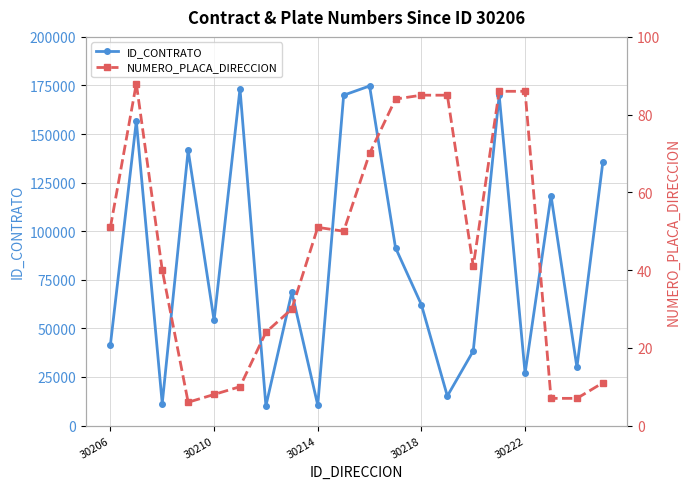

True or false: NUMERO_PLACA_DIRECCION has more than 2 points higher than both neighbors.

False